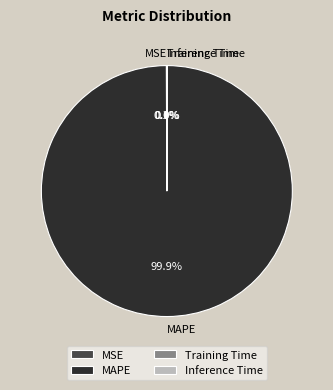

Which slice is the largest?

MAPE